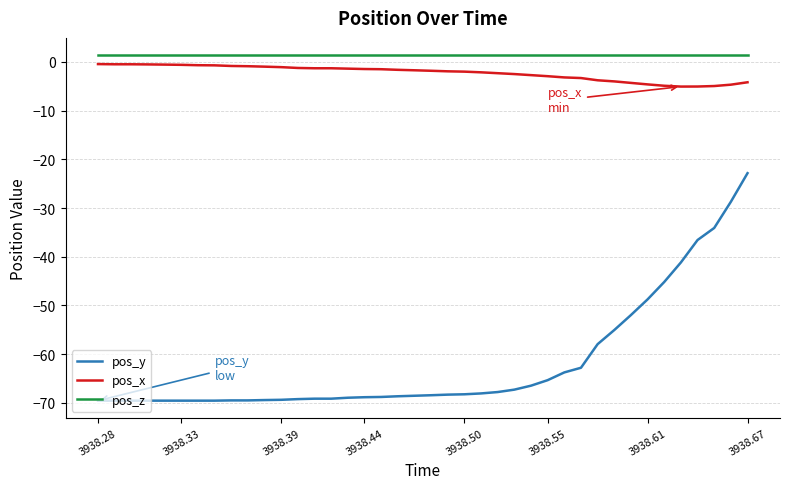

Which series has the widest spread of values?

pos_y